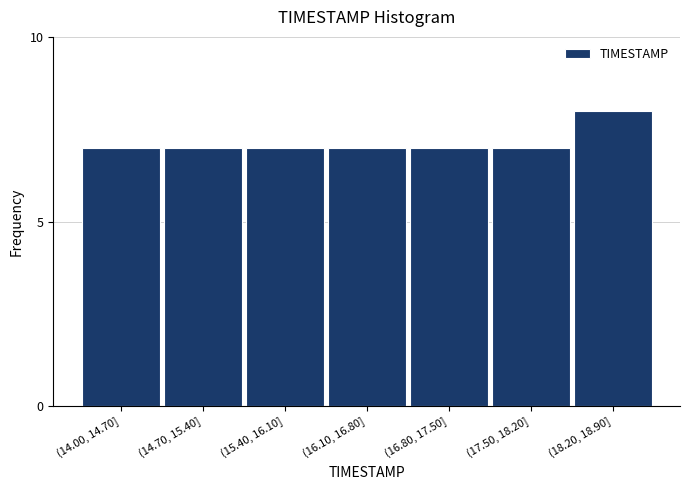

Reading left to right, transcribe all the data shown in this chart.

(14.00, 14.70]=7	(14.70, 15.40]=7	(15.40, 16.10]=7	(16.10, 16.80]=7	(16.80, 17.50]=7	(17.50, 18.20]=7	(18.20, 18.90]=8